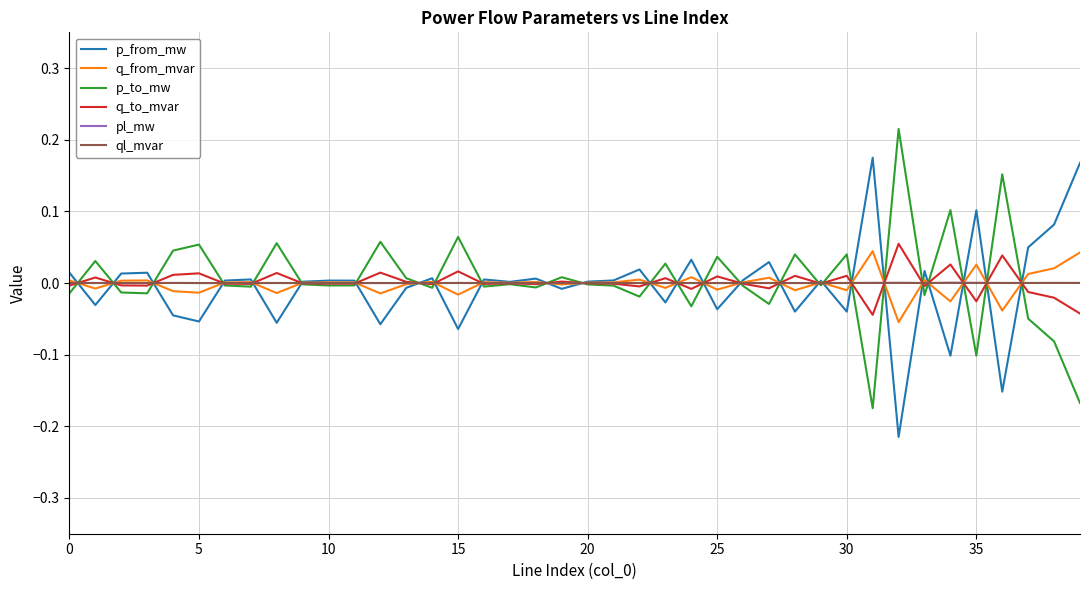

How many lines are shown in the chart?

6